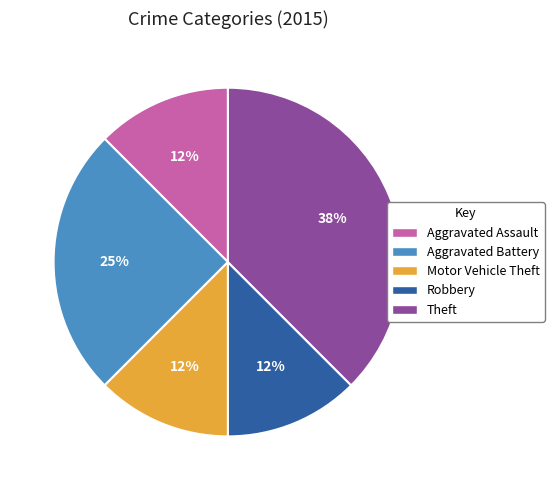

Do Aggravated Assault and Motor Vehicle Theft together represent more than half of the pie?

No